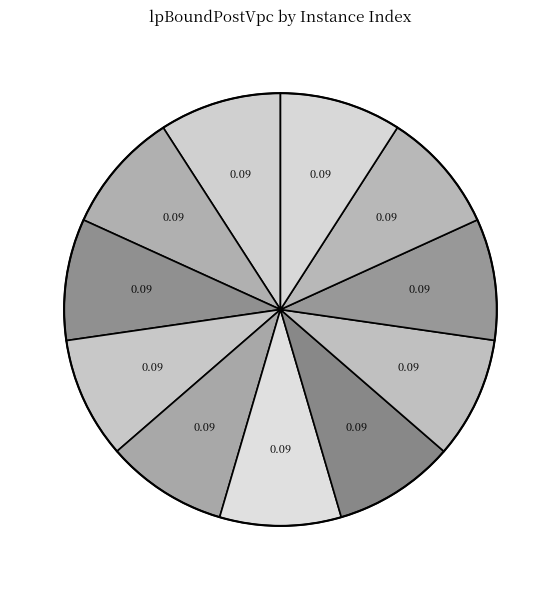

To the nearest percent, what is the average slice percentage?

9%